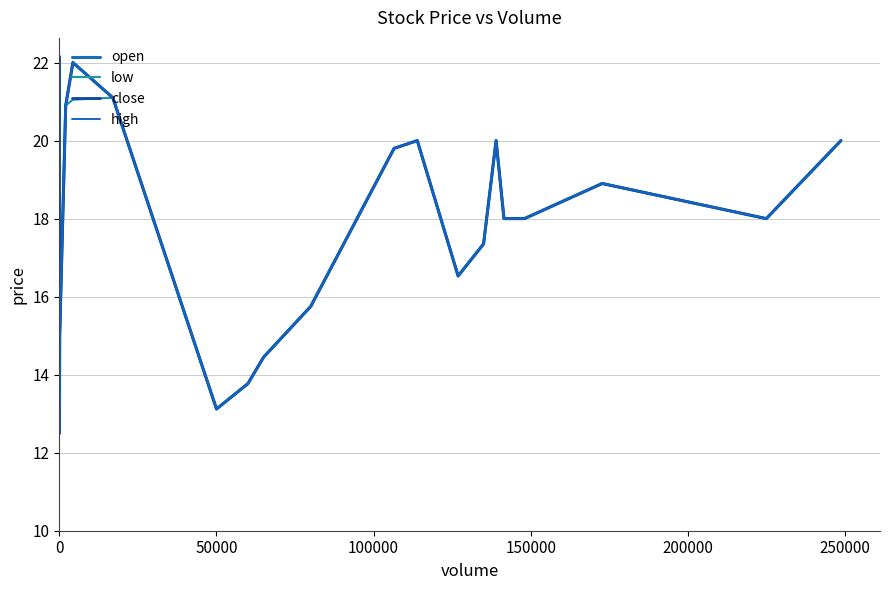

Does the chart have visible grid lines?

Yes